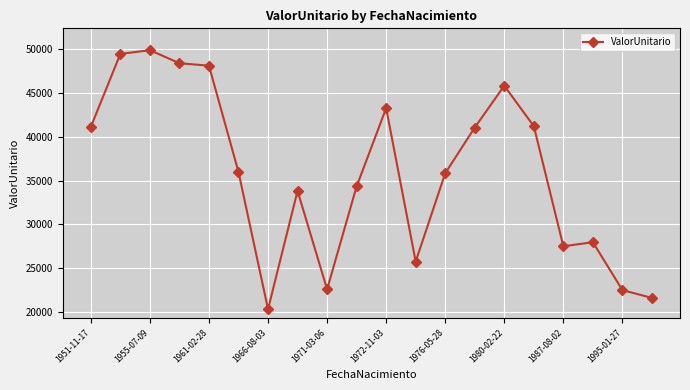

True or false: the data has more than 0 interior local peaks.

True